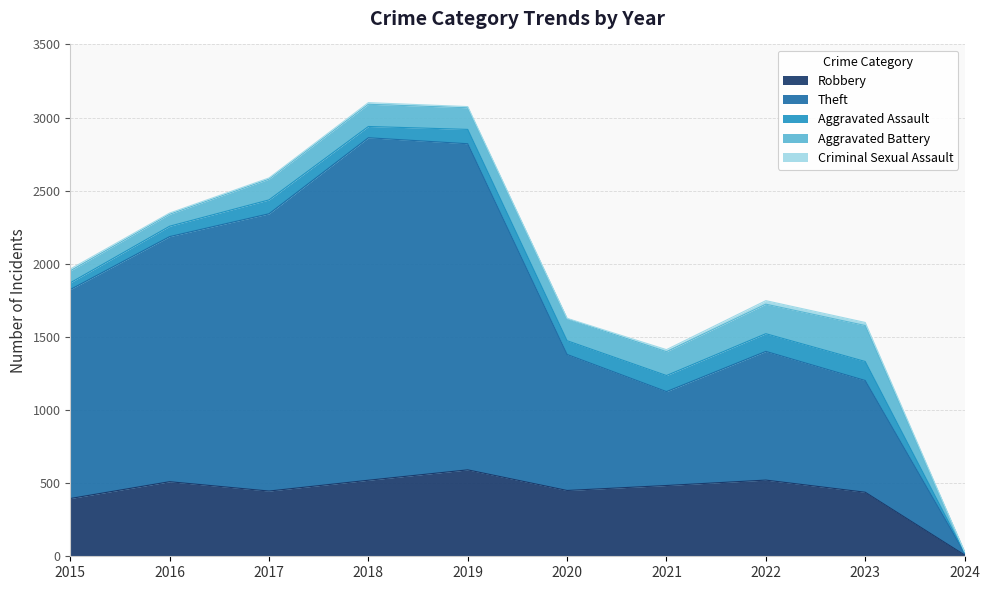

Is it true that Theft equals 2342 at 2018?

True